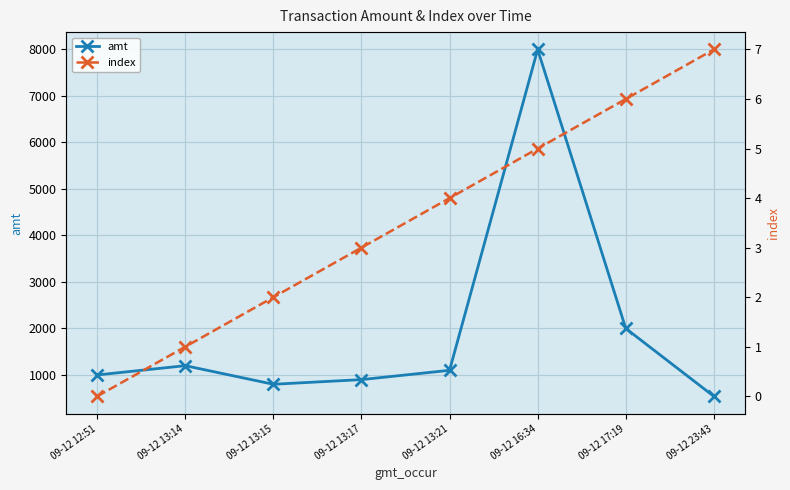

True or false: index and amt intersect in this chart.

False